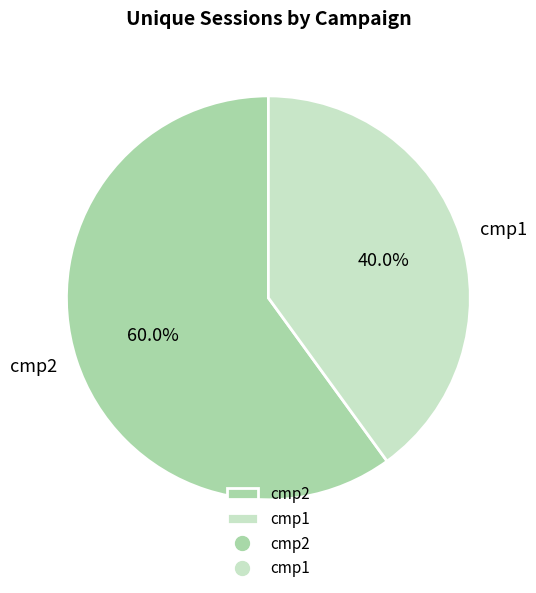

Which category has the biggest portion of the pie?

cmp2